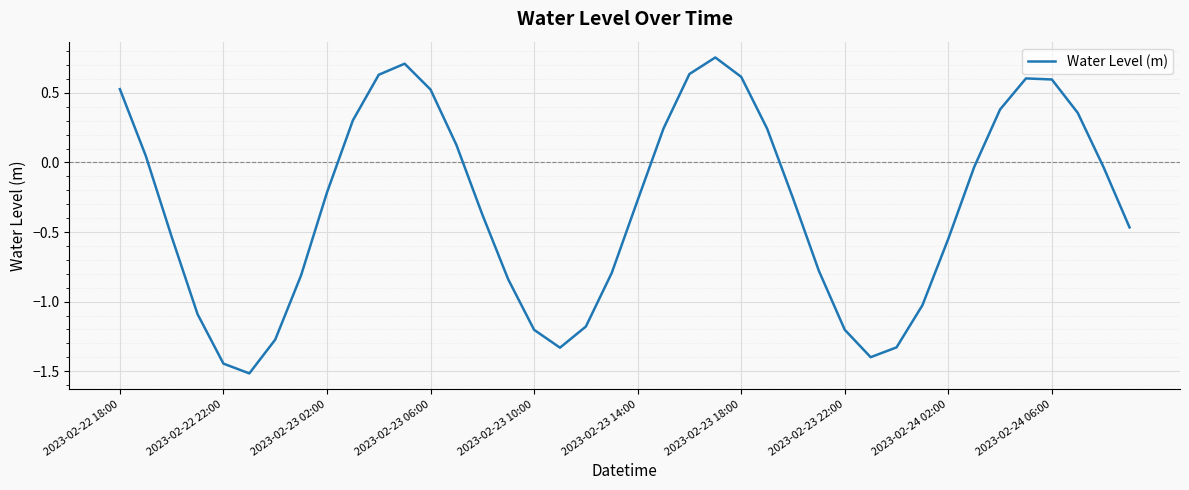

True or false: the data has more than 0 interior local peaks.

True